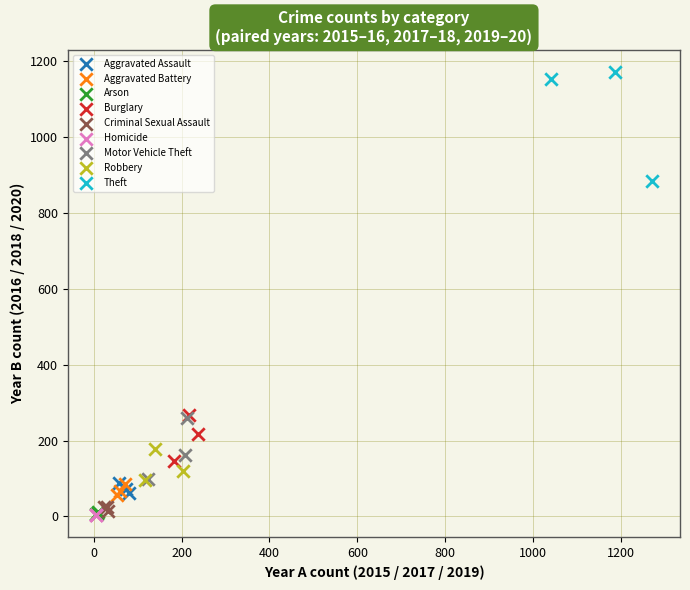

Which series has the largest Y range (max minus min)?

Theft